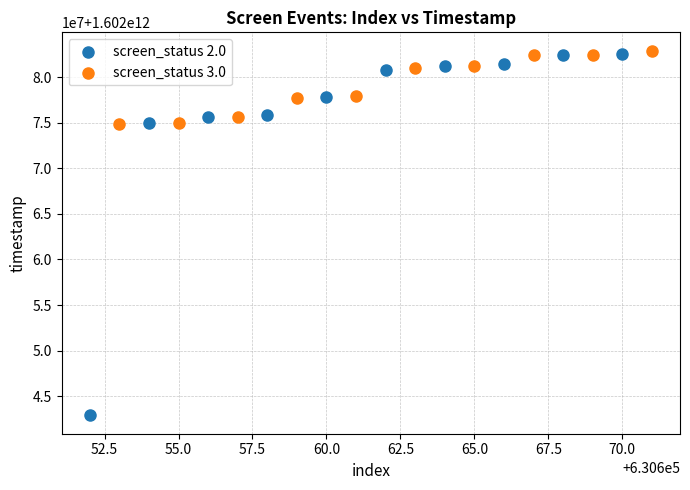

Which series reaches the minimum Y coordinate?

screen_status 2.0